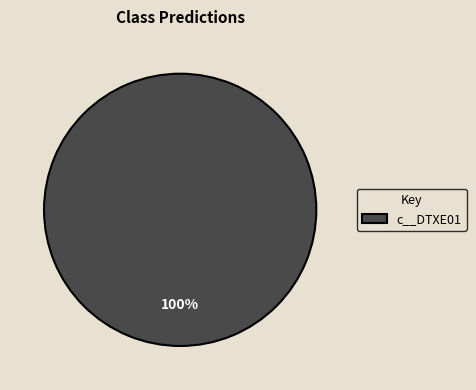

Count the number of slices in the pie.

1